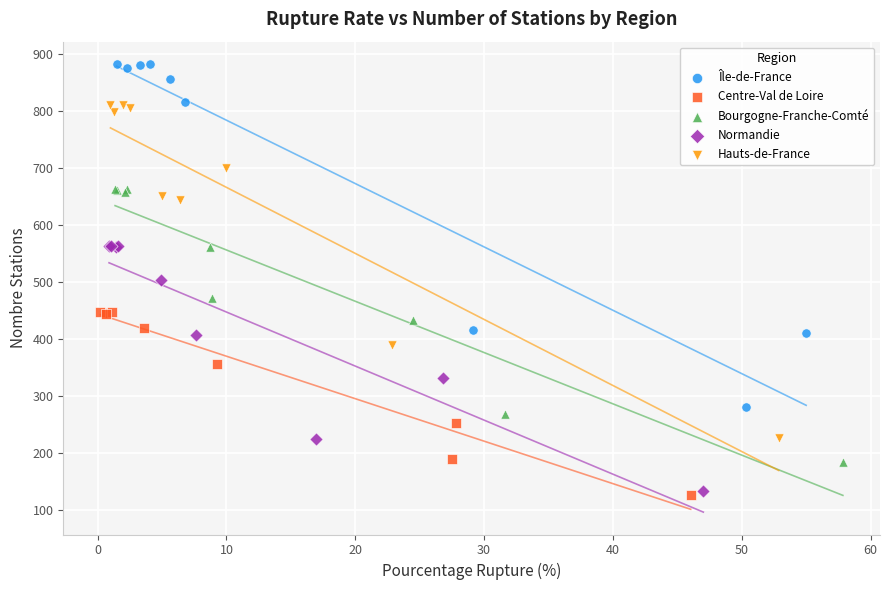

Which series reaches the maximum Y coordinate?

Île-de-France